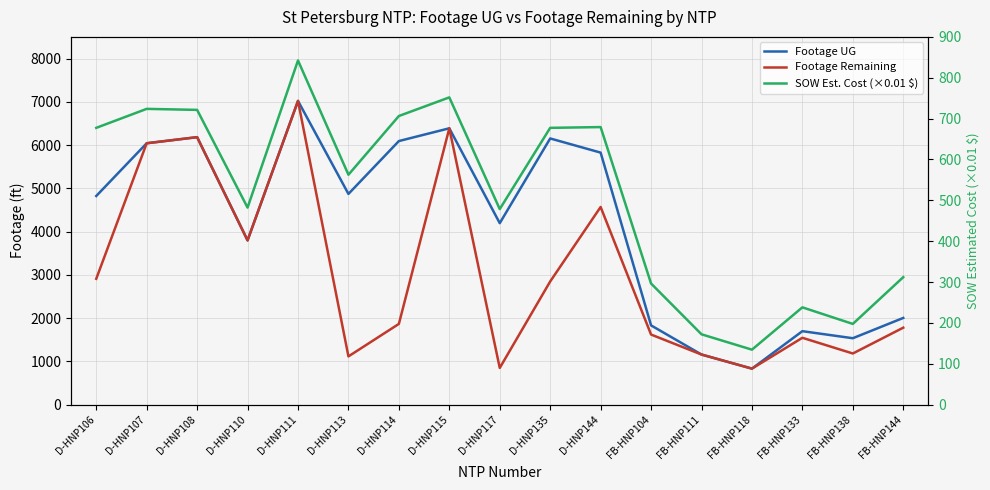

At which category is the sum across all series the highest?

D-HNP111